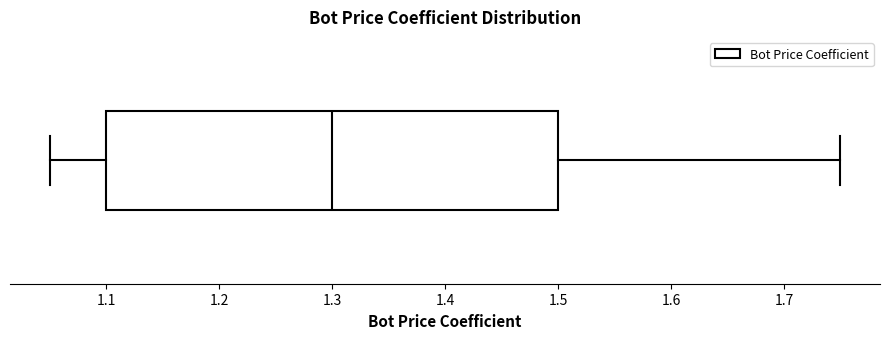

Read this box plot against the x-axis: the position of the median line, the range covered by the box, and the ends of both whiskers. The values are not printed on the chart, so give them approximately, as read against the axis.

median 1.30, box 1.10 to 1.50, whiskers 1.05 to 1.75